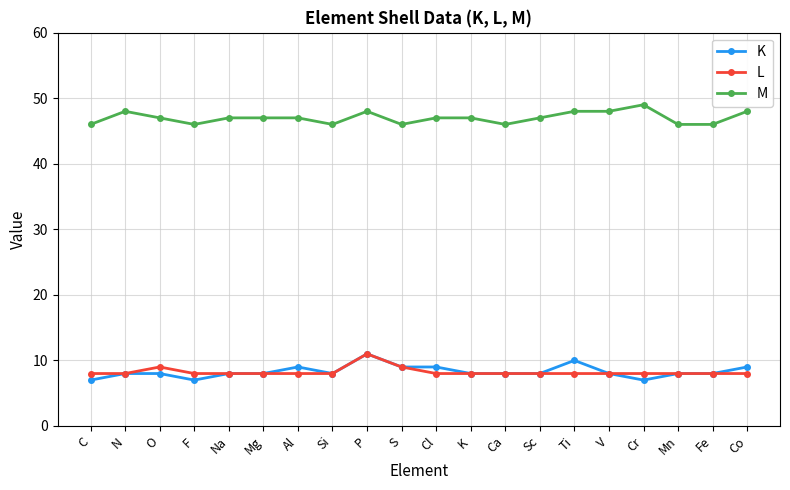

True or false: K has more than 1 points higher than both neighbors.

True